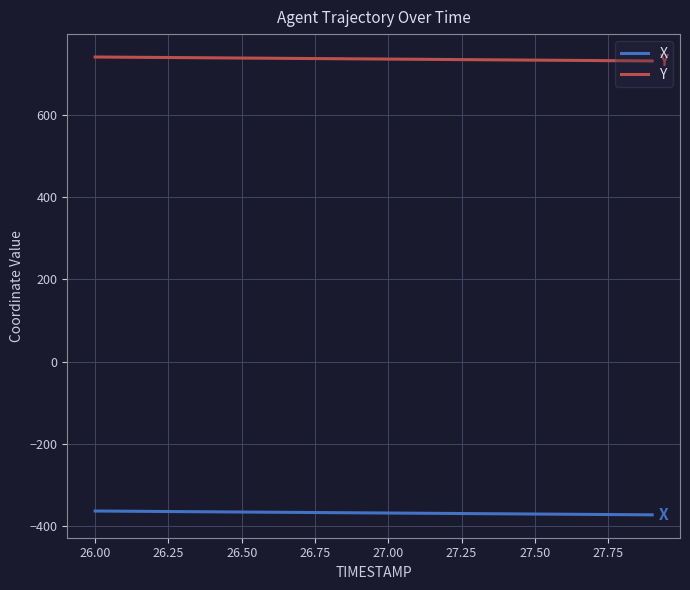

Does the chart display data point markers on the line(s)?

No